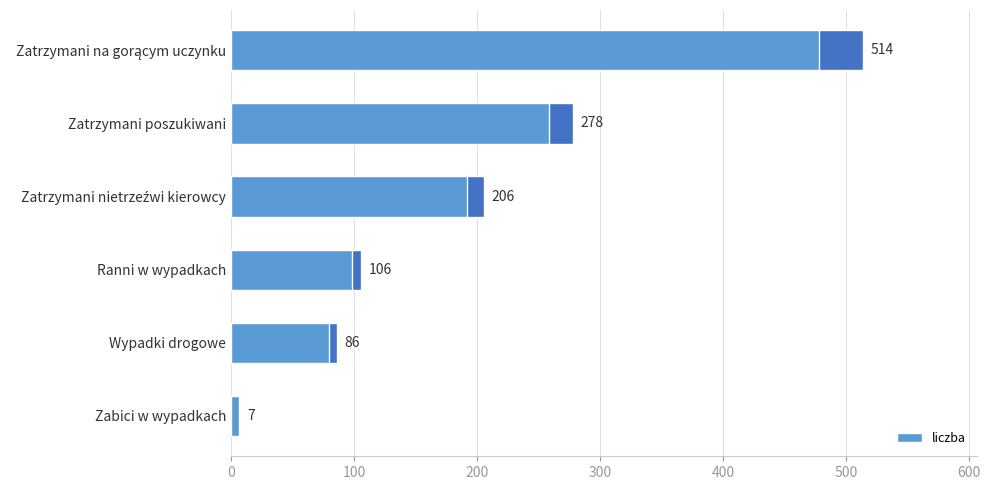

The chart shows a value of 701 at Zatrzymani na gorącym uczynku. True or false?

False